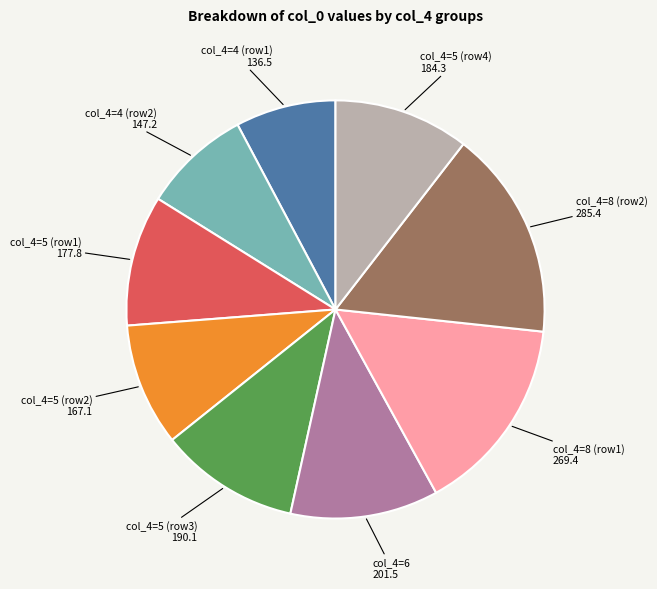

Is there a majority slice in this chart?

No